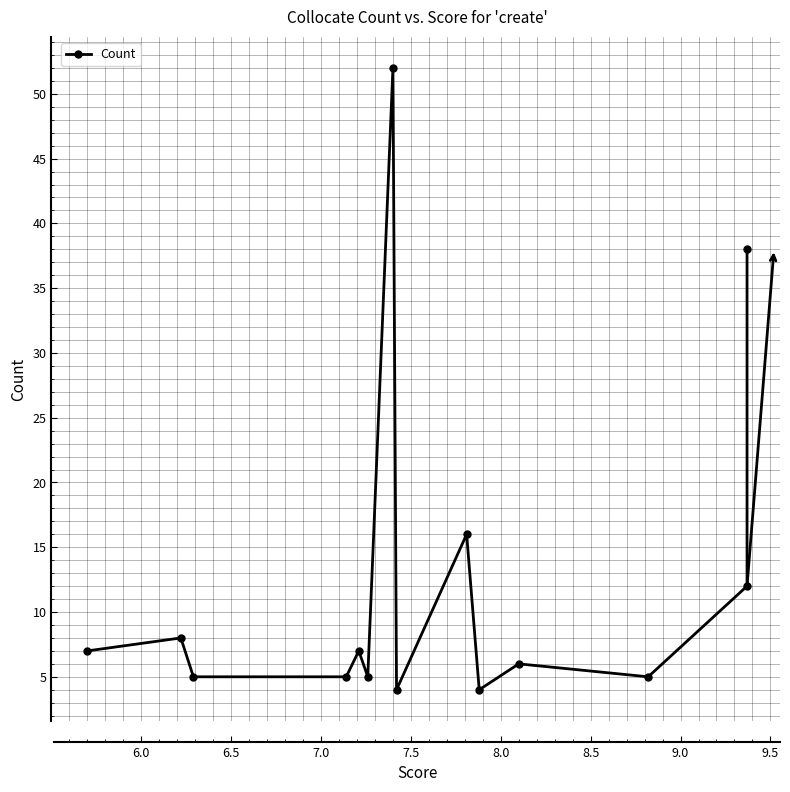

Reading left to right, extract all data points from this chart.

7	8	5	5	7	5	52	4	16	4	6	5	12	38